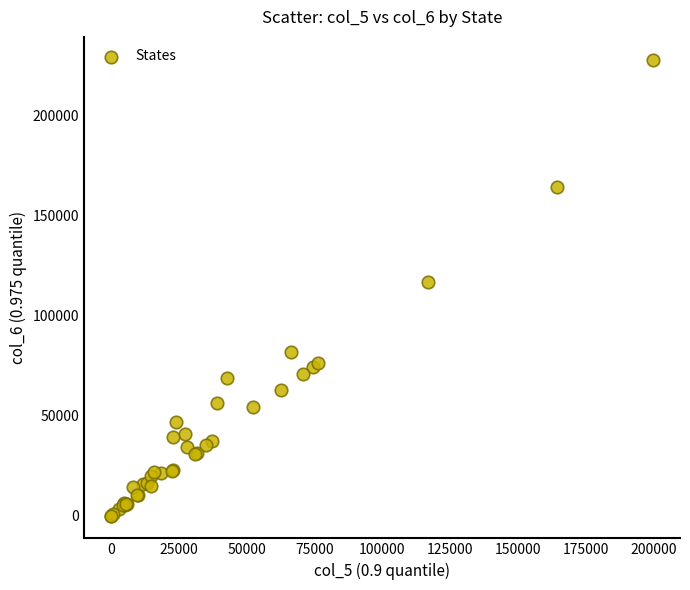

What Y value in the scatter plot is closest to 114054?

116919